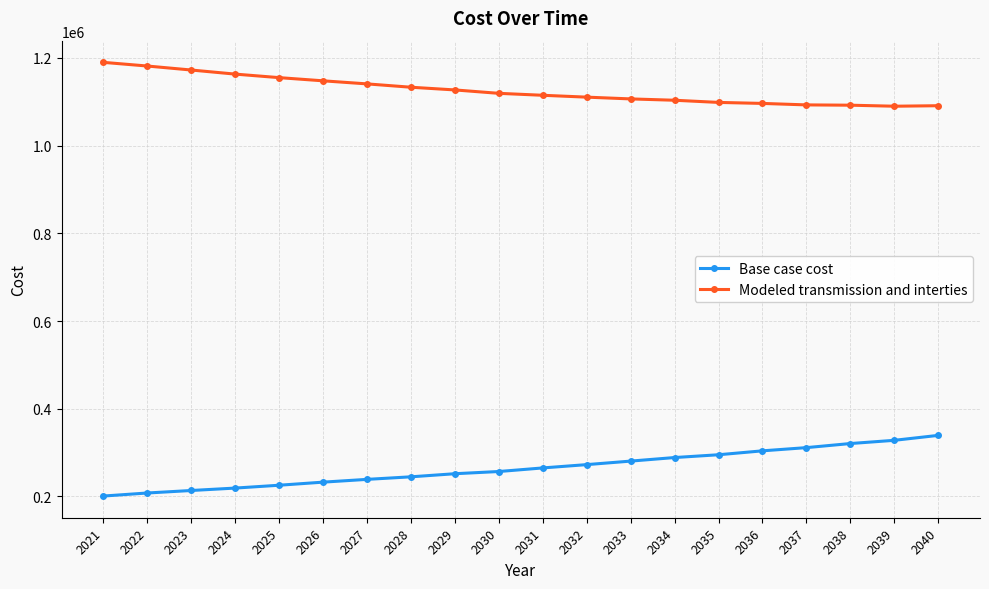

Does the chart have visible grid lines?

Yes